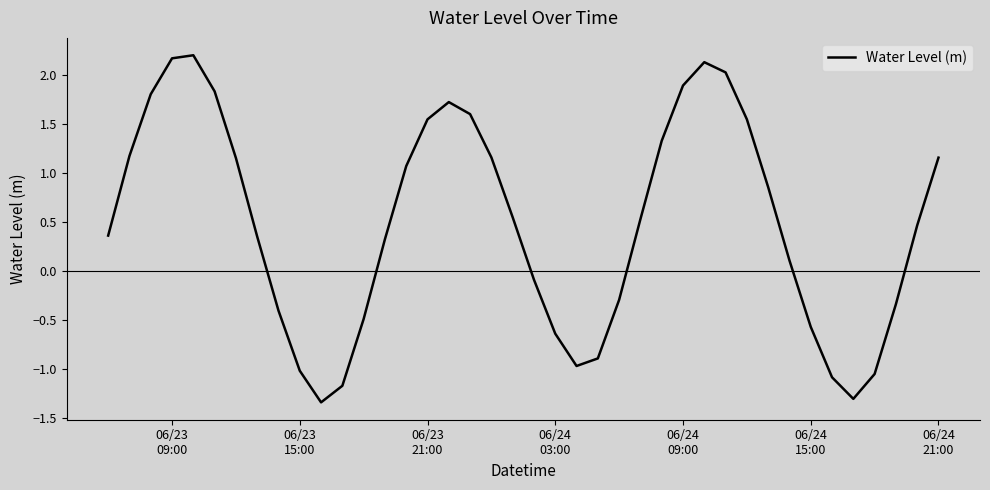

What is the sum of all values?

19.4